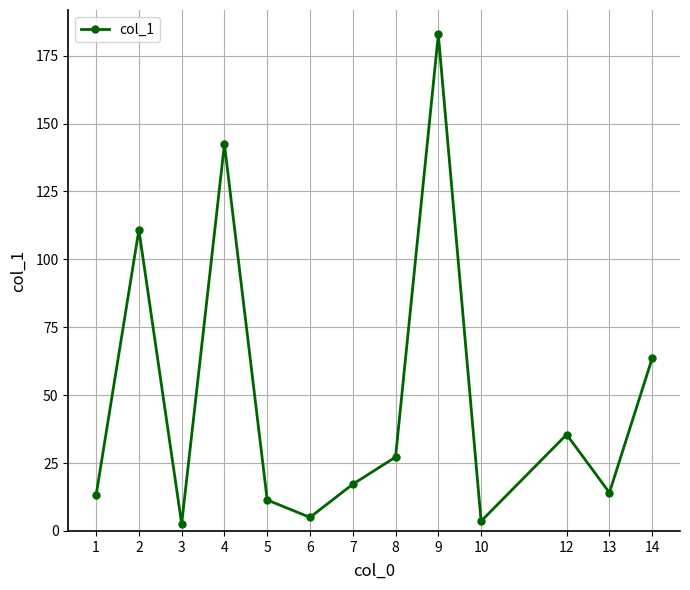

The value at 13 is 14.1. True or false?

True